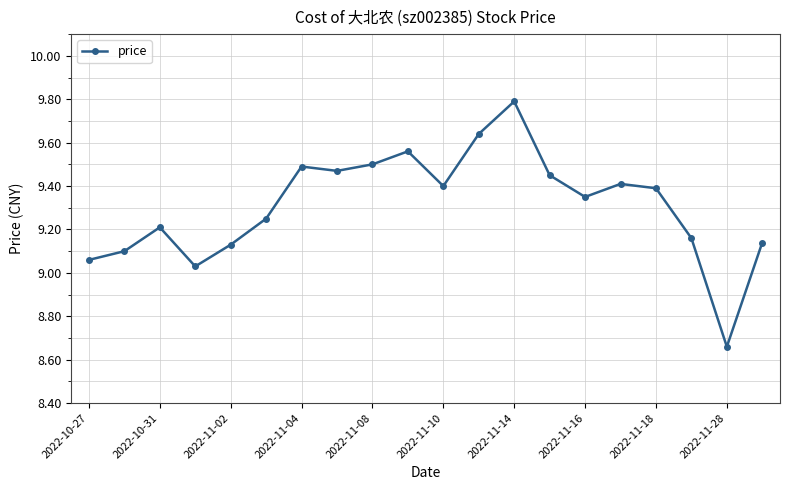

What is the maximum value shown in the chart?

9.8